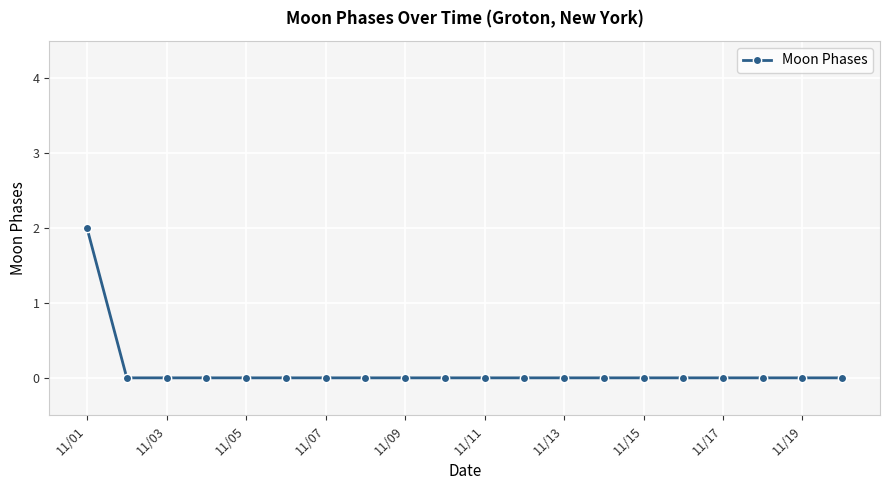

Reading left to right, list all the values displayed in this chart.

2	0	0	0	0	0	0	0	0	0	0	0	0	0	0	0	0	0	0	0